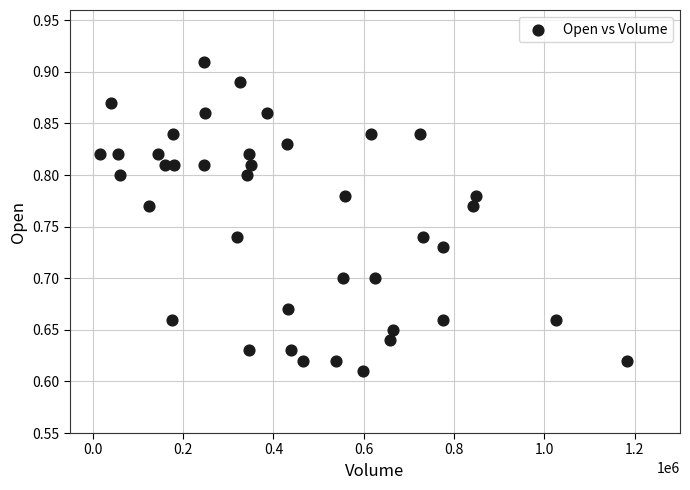

What is the range of Y values (max minus min)?

0.3